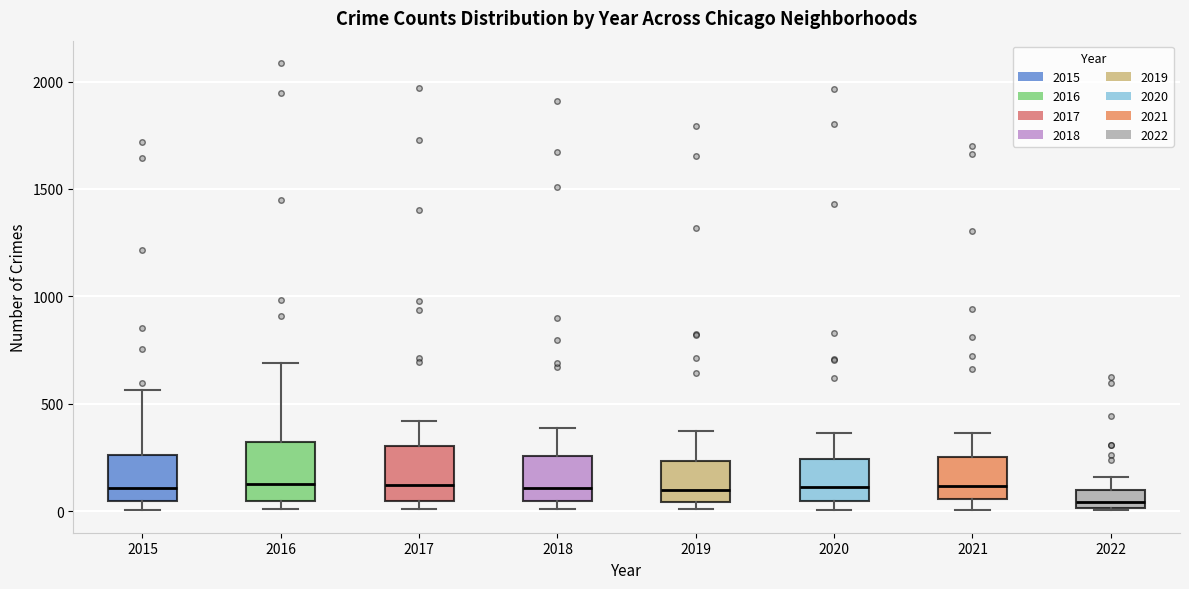

Reading left to right, read every box against the y-axis: the position of its median line, the range the box covers, and the ends of its whiskers. The values are not printed on the chart, so give them approximately, as read against the axis.

2015: median 100, box 50 to 250, whiskers 0 to 550
2016: median 150, box 50 to 300, whiskers 0 to 700
2017: median 100, box 50 to 300, whiskers 0 to 400
2018: median 100, box 50 to 250, whiskers 0 to 400
2019: median 100, box 50 to 250, whiskers 0 to 400
2020: median 100, box 50 to 250, whiskers 0 to 350
2021: median 100, box 50 to 250, whiskers 0 to 350
2022: median 50, box 0 to 100, whiskers 0 to 150